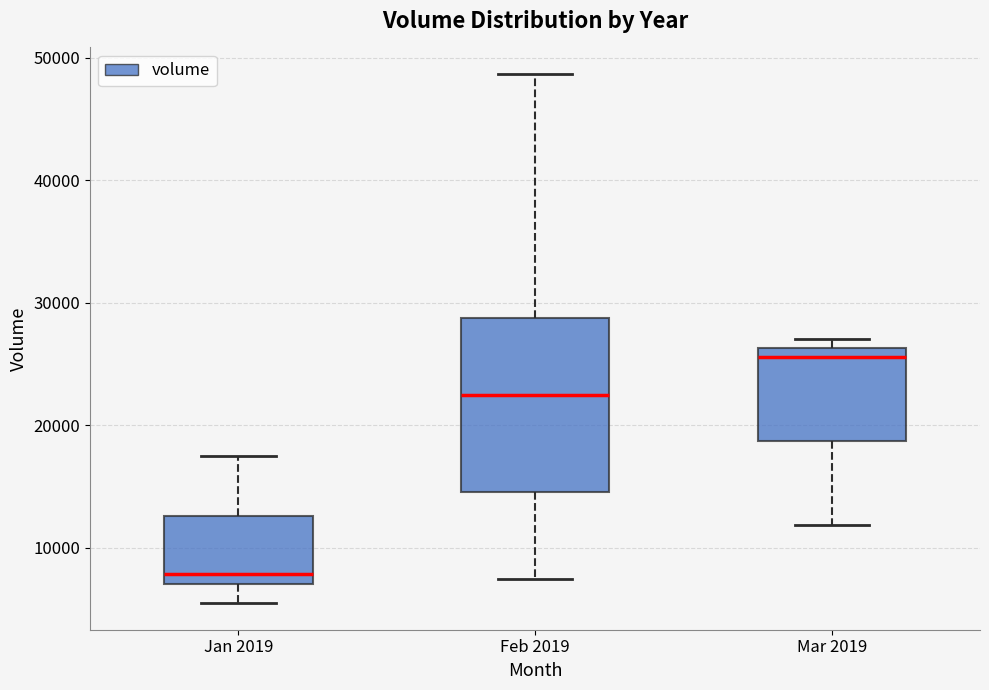

Reading left to right, read every box against the y-axis: the position of its median line, the range the box covers, and the ends of its whiskers. The values are not printed on the chart, so give them approximately, as read against the axis.

Jan 2019: median 8000, box 7000 to 13000, whiskers 5000 to 17000
Feb 2019: median 22000, box 15000 to 29000, whiskers 7000 to 49000
Mar 2019: median 26000 (just below the box's upper edge), box 19000 to 26000, whiskers 12000 to 27000